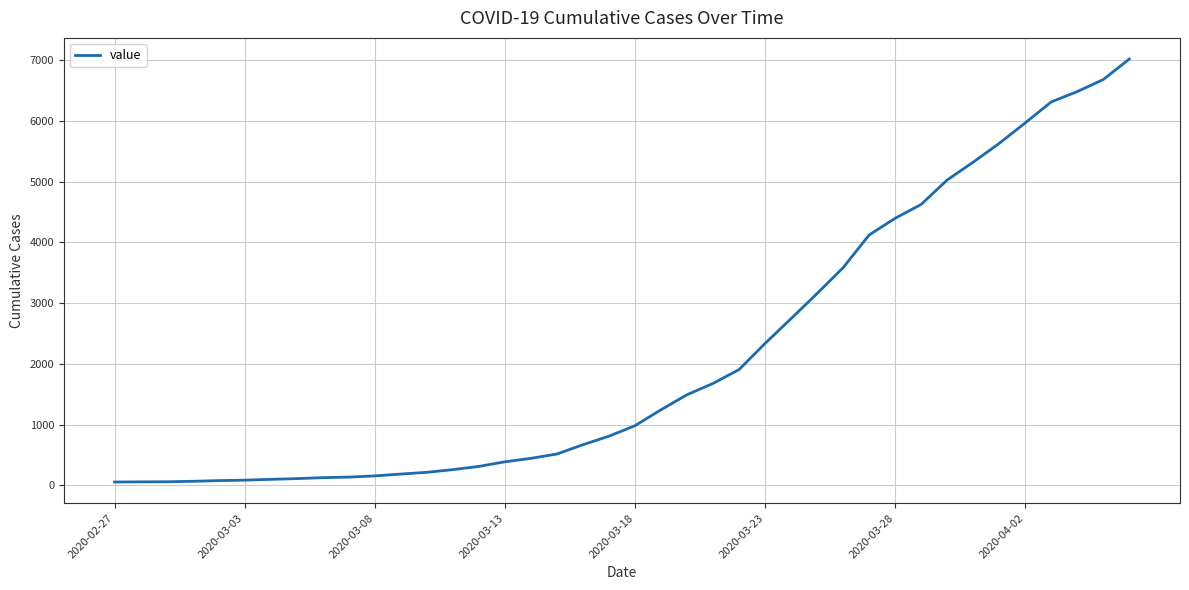

What is the difference between the maximum and minimum values?

6964